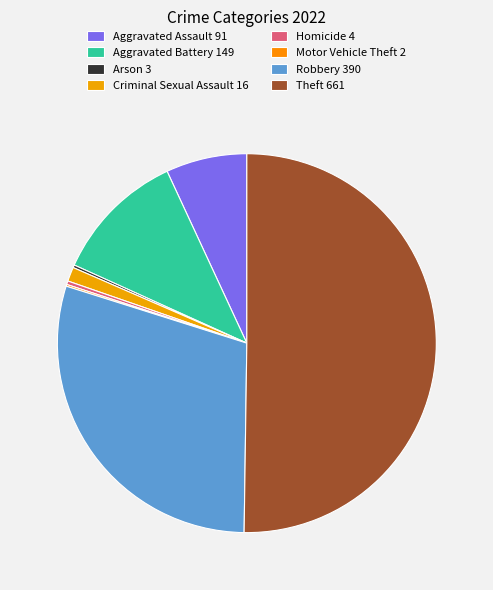

Combined, do Robbery and Criminal Sexual Assault account for over 50%?

No